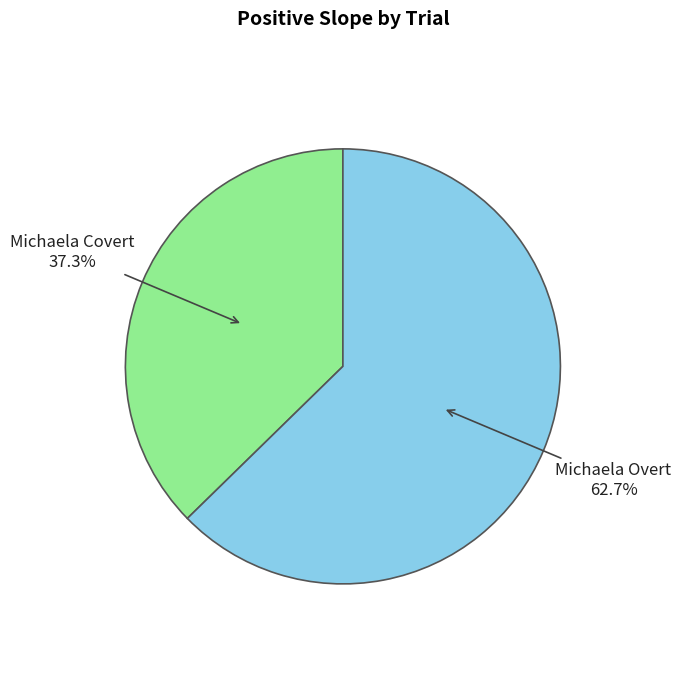

To the nearest percent, what is the average slice percentage?

50%